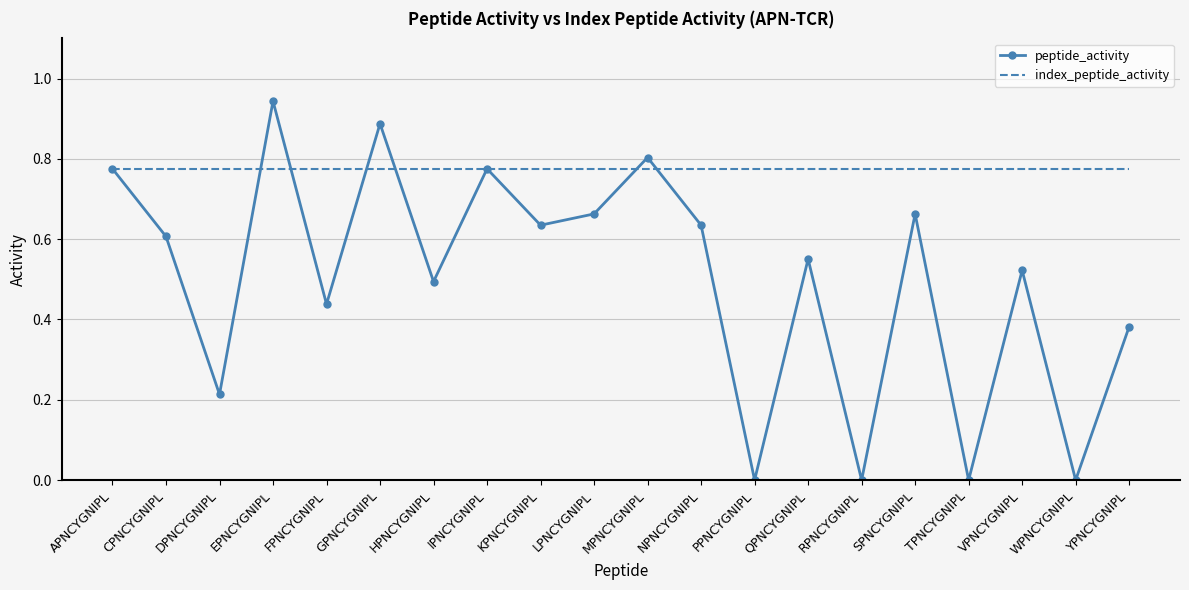

Which series has the largest total across all categories?

index_peptide_activity